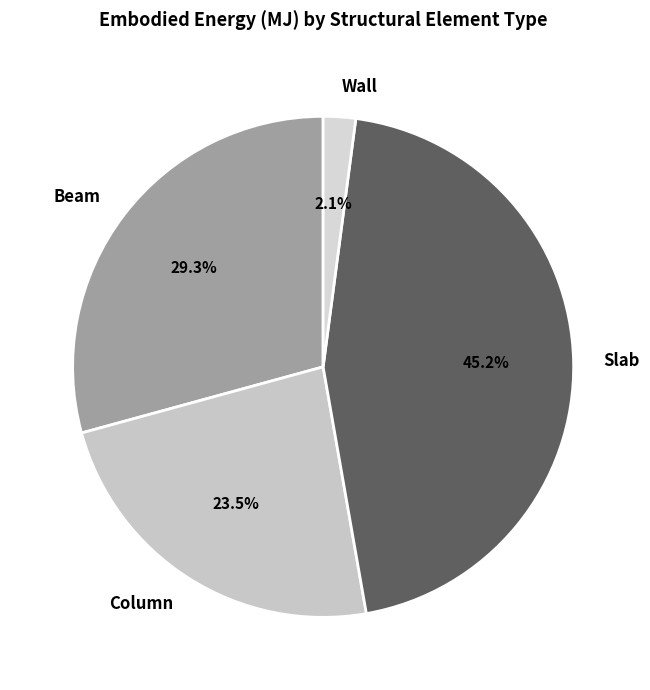

Is there a majority slice in this chart?

No